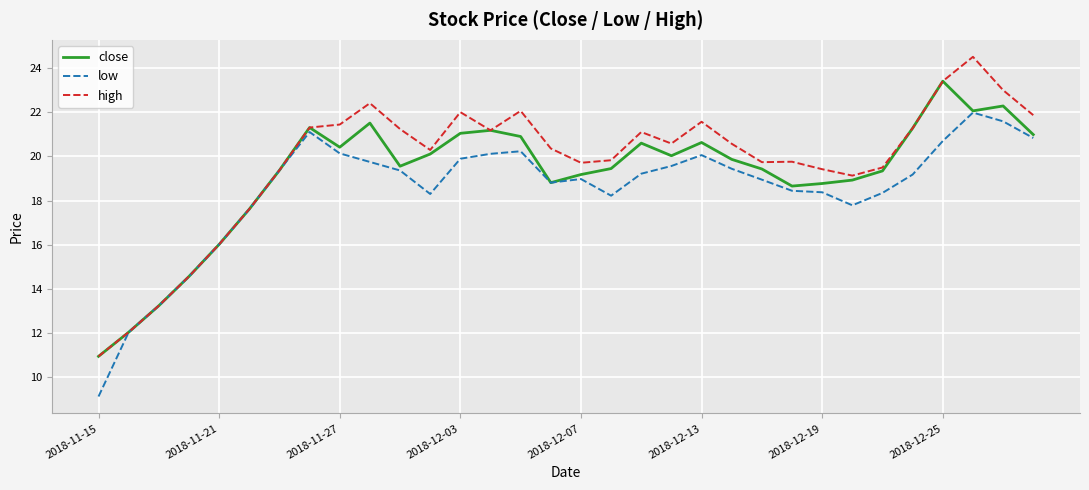

What is the lowest value of the close series?

10.9